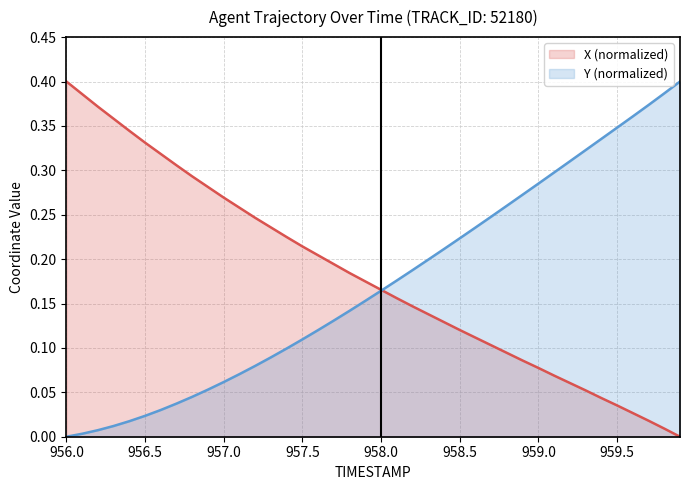

What is the difference between the second highest and second lowest values in the X series?

0.4